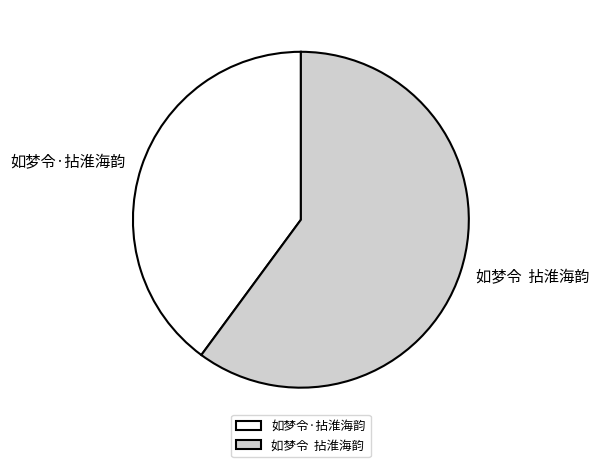

Which category has the biggest portion of the pie?

如梦令 拈淮海韵